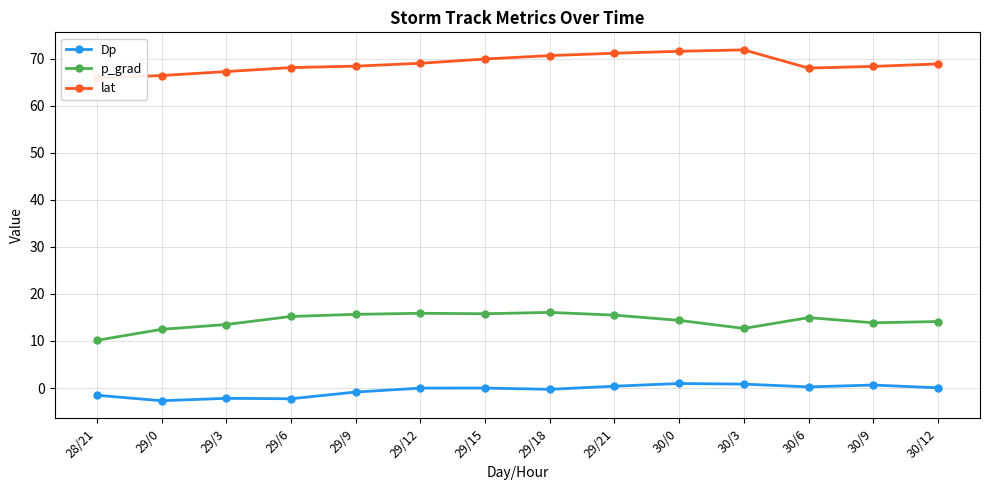

How many values in the lat series are below 68?

4